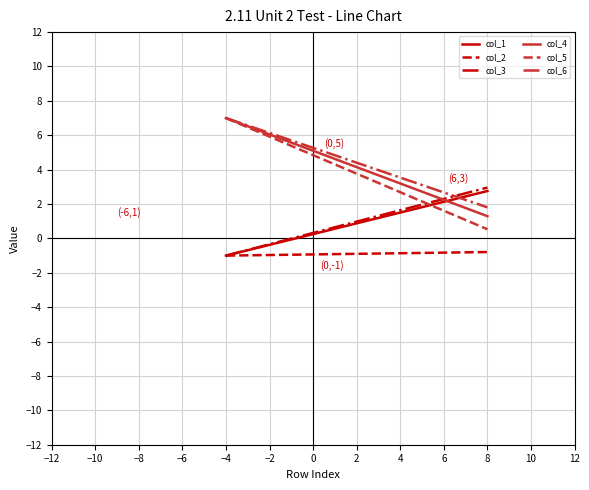

What are all the series names shown in the legend?

col_1, col_2, col_3, col_4, col_5, col_6